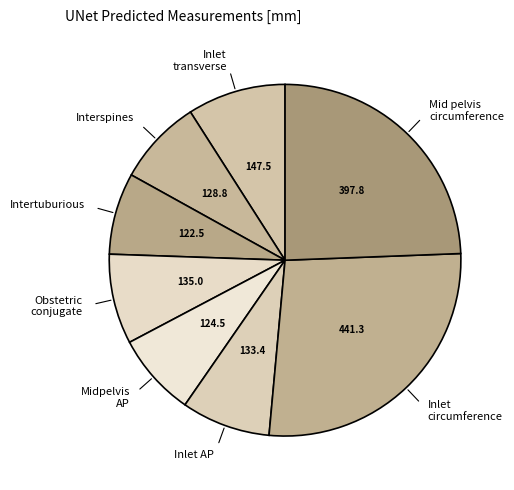

The Intertuburious slice represents 18% of the pie. True or false?

False